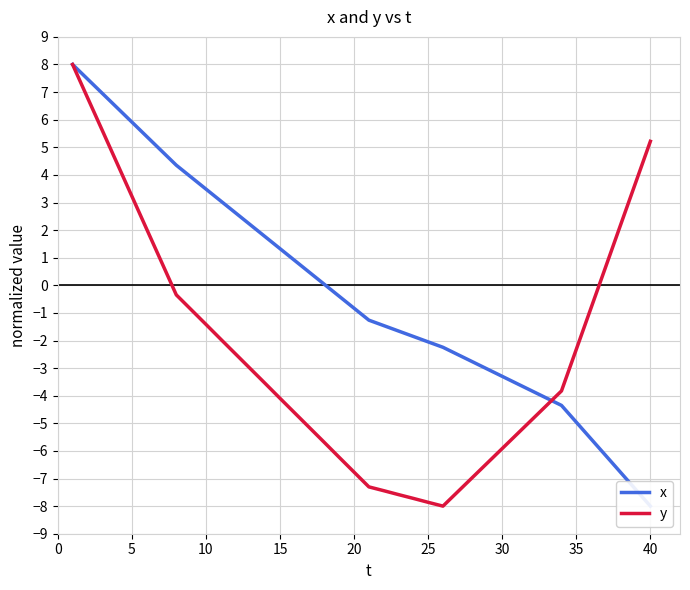

What is the greatest value displayed?

8.0